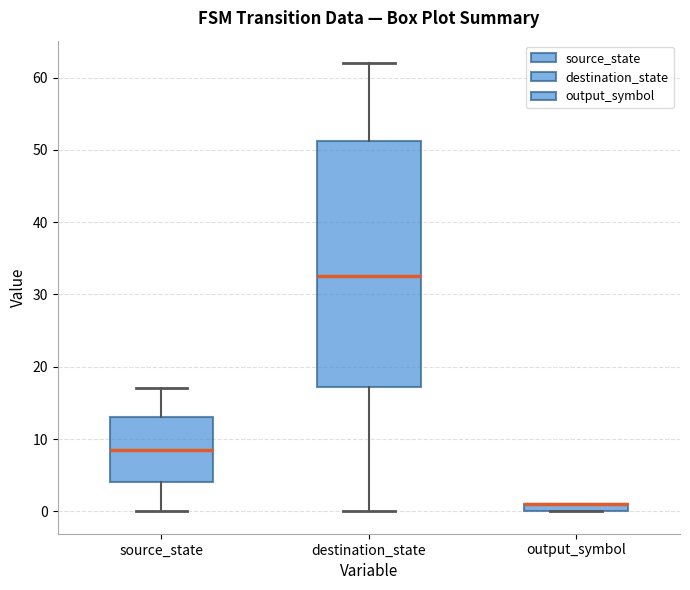

Where is the lower edge of the box for output_symbol on the y-axis? The values are not printed on the chart, so give them approximately, as read against the axis.

0